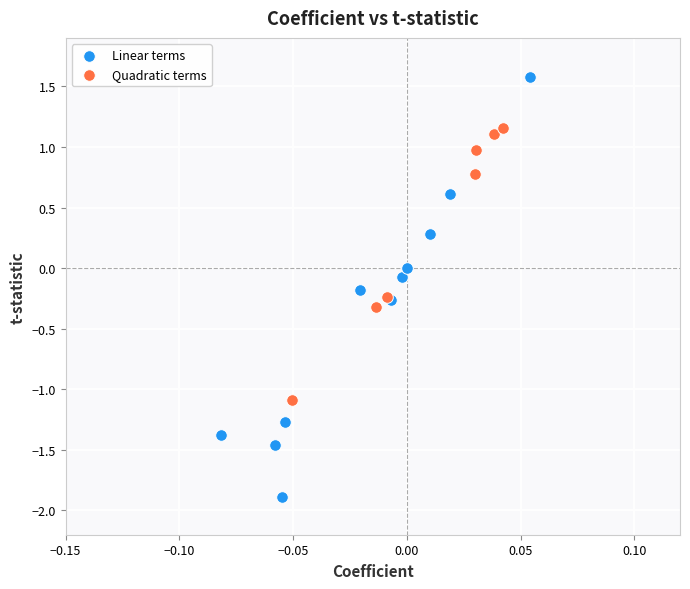

Which series has the widest spread of Y values?

Linear terms